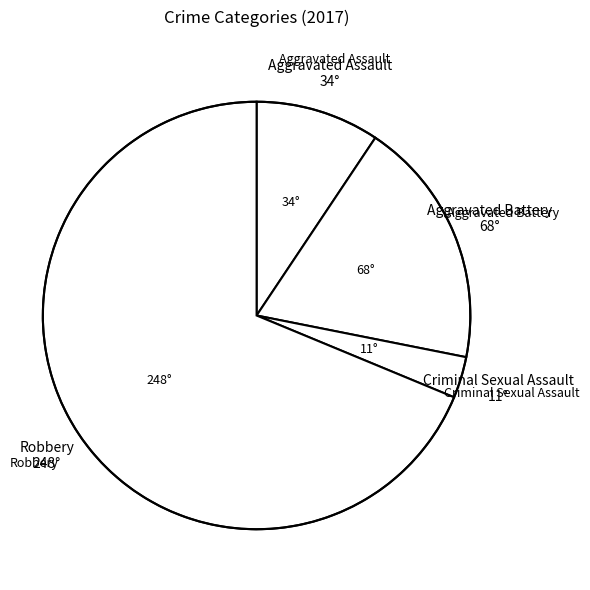

Which slice is the smallest?

Criminal Sexual Assault